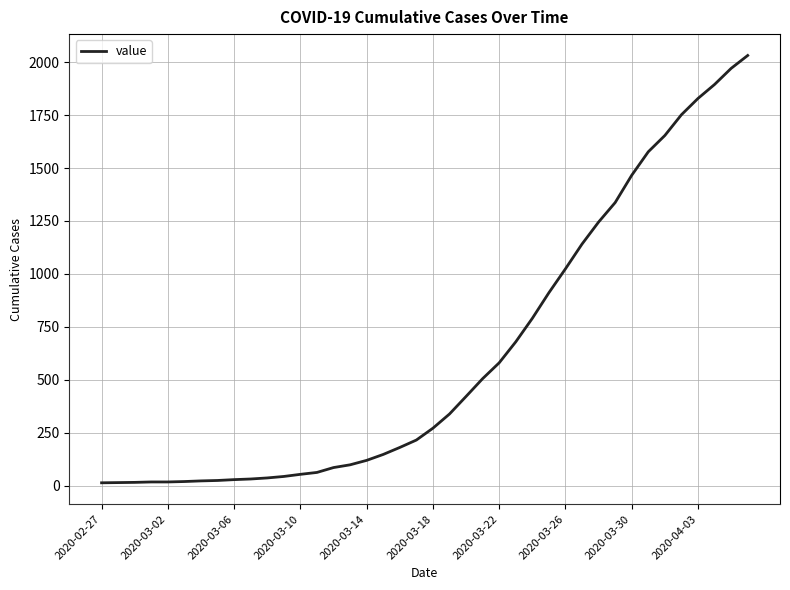

What is the greatest value displayed?

2032